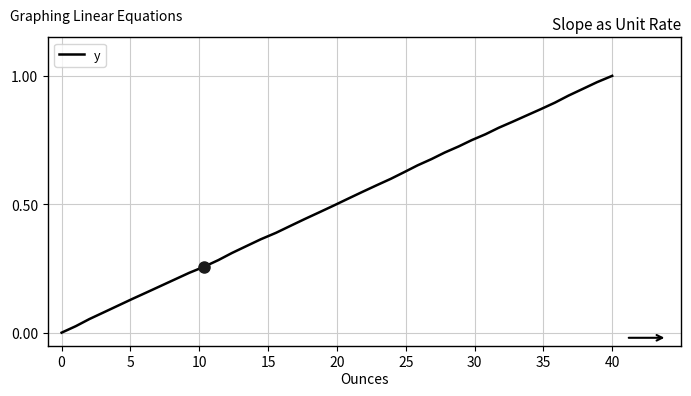

Does the chart have visible grid lines?

Yes